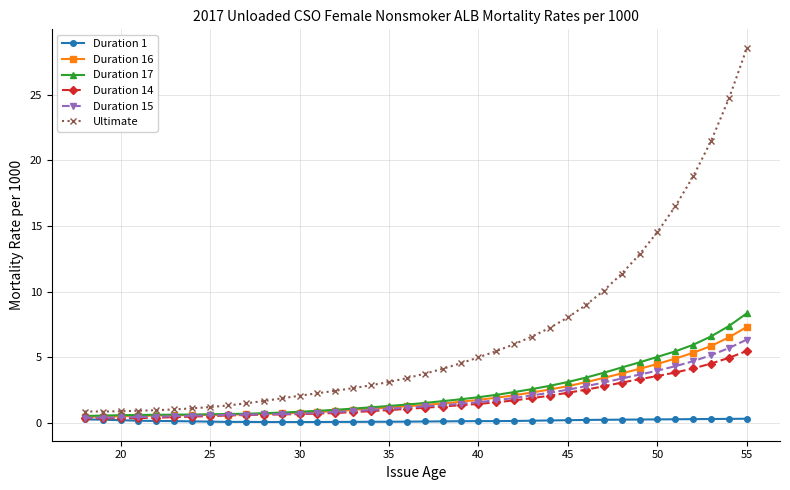

What is the value of the Ultimate point at the 6th from the left?

1.0